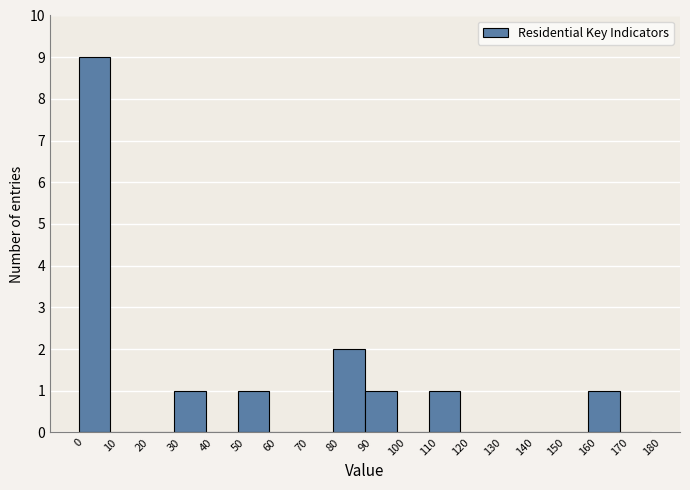

Which range on the x-axis has the tallest bar?

0 to 10